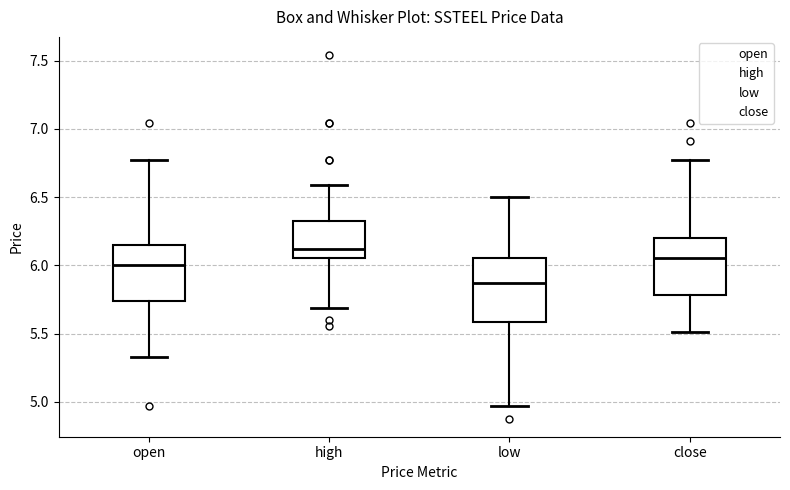

Which box has the highest median line?

high